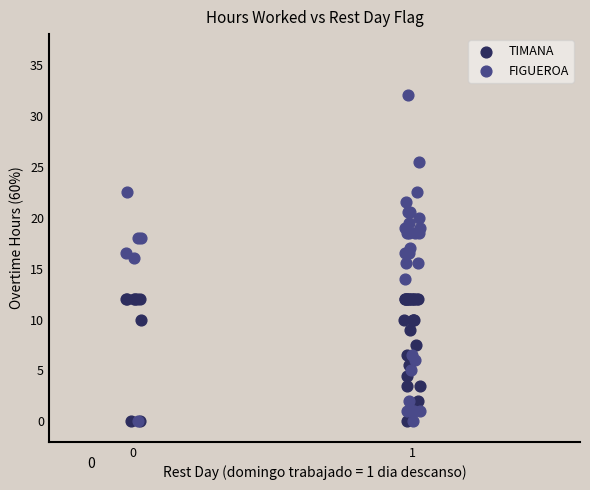

Which series contains the highest Y value?

FIGUEROA